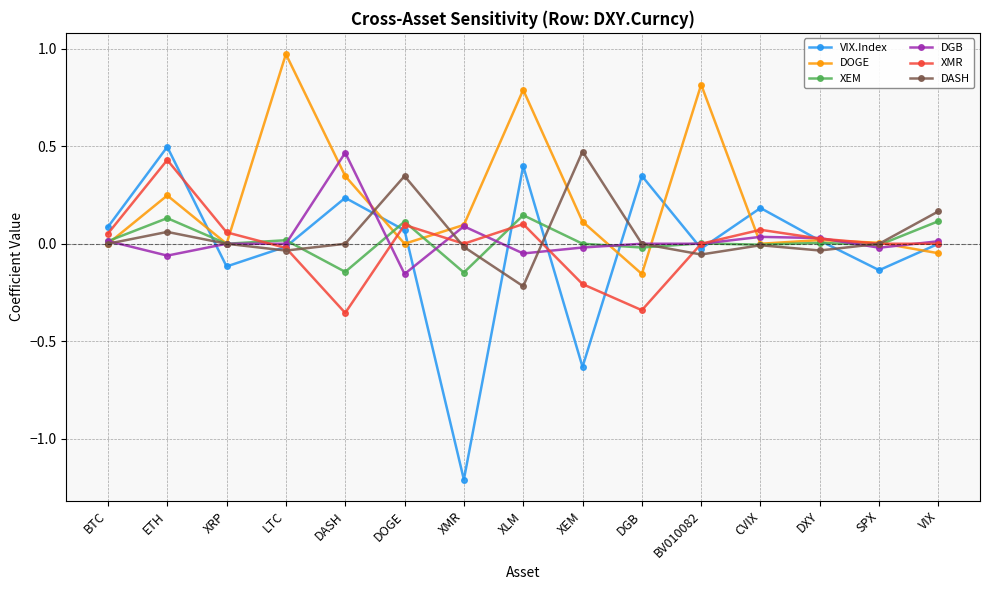

Between XLM and SPX, which series saw the biggest shift?

DOGE